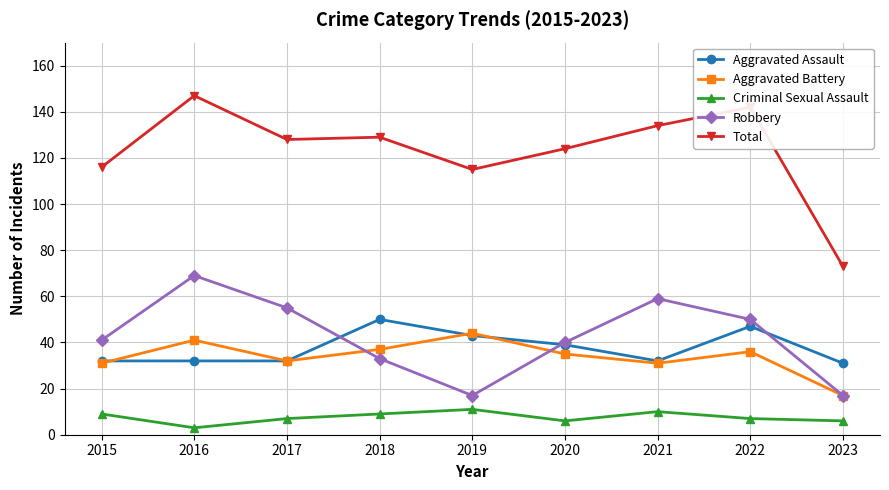

Where does the Total series first go above 128?

2016